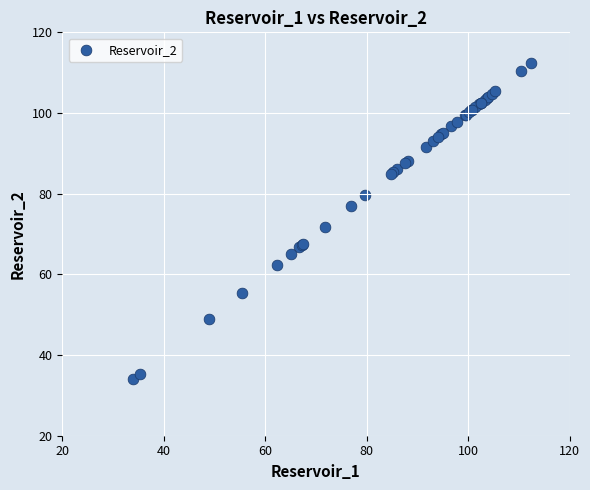

What Y value in the scatter plot is closest to 73?

71.7